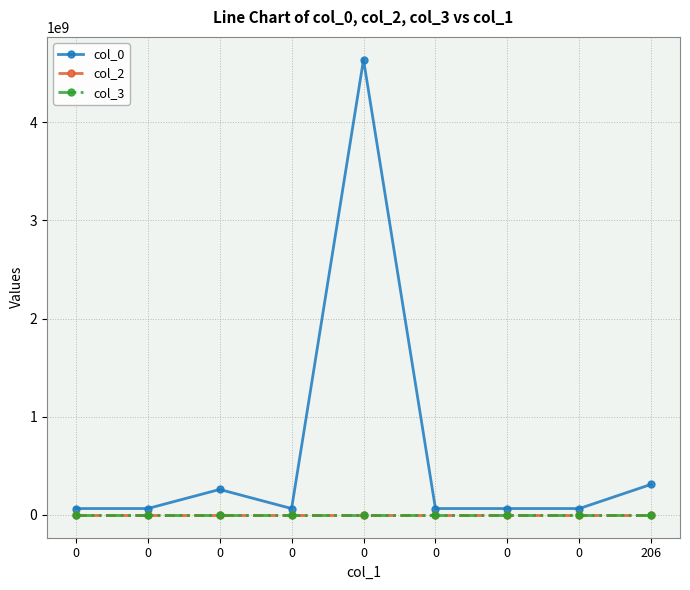

Rank the categories by col_3 value from lowest to highest.

0, 0, 0, 0, 0, 0, 0, 0, 206